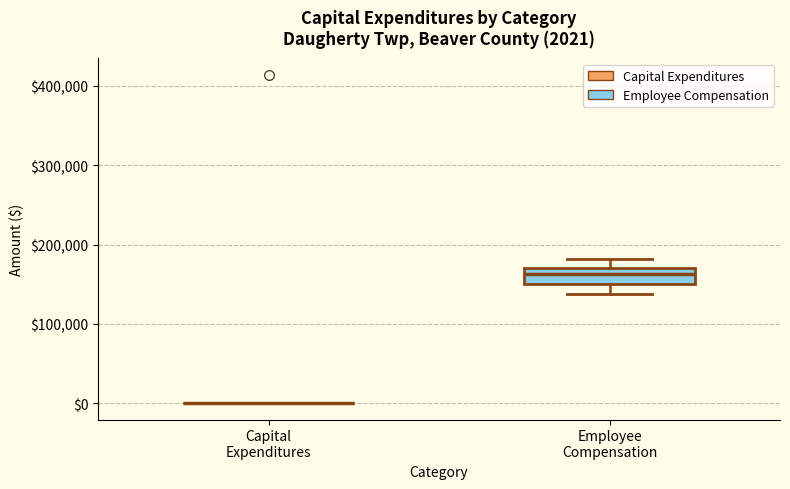

Comparing the boxes themselves (not the whiskers), which one is the tallest?

Employee Compensation